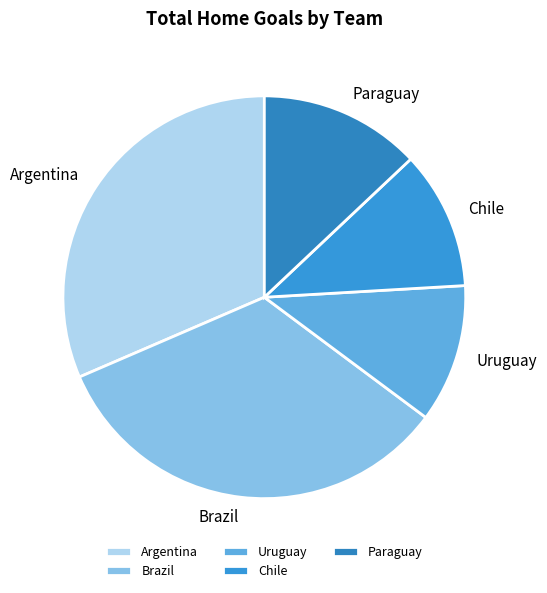

Do Uruguay and Brazil together represent more than half of the pie?

No